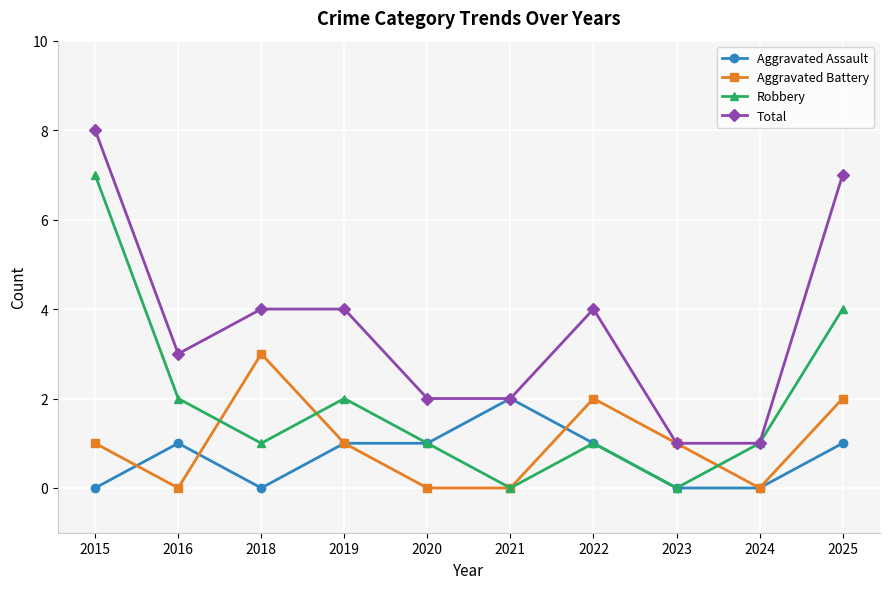

At which category does Aggravated Battery reach its first local valley?

2016